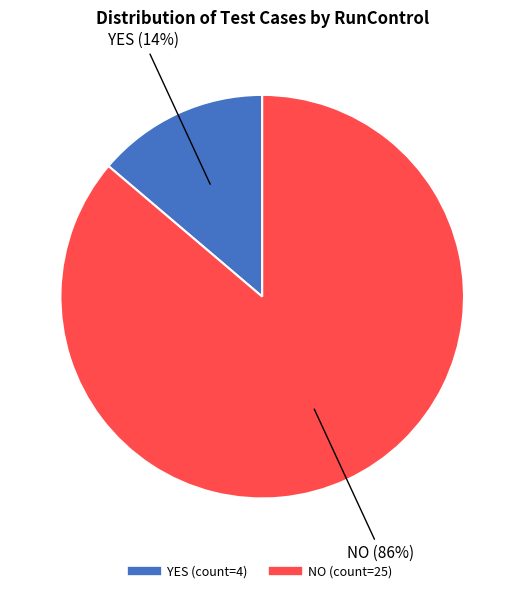

Do NO and YES together represent more than half of the pie?

Yes